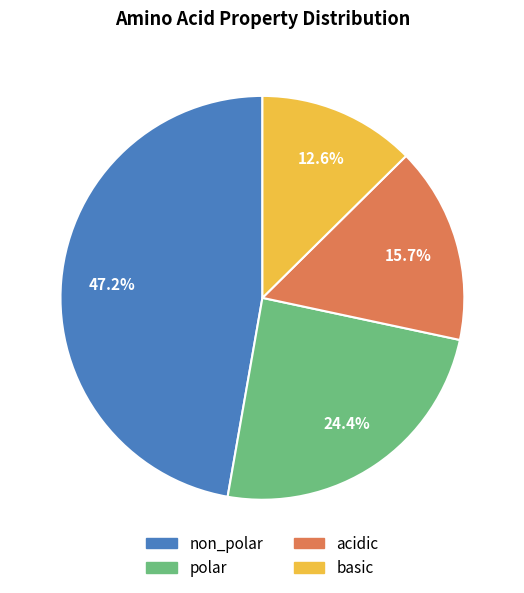

To the nearest percent, what percentage of the pie is acidic?

16%